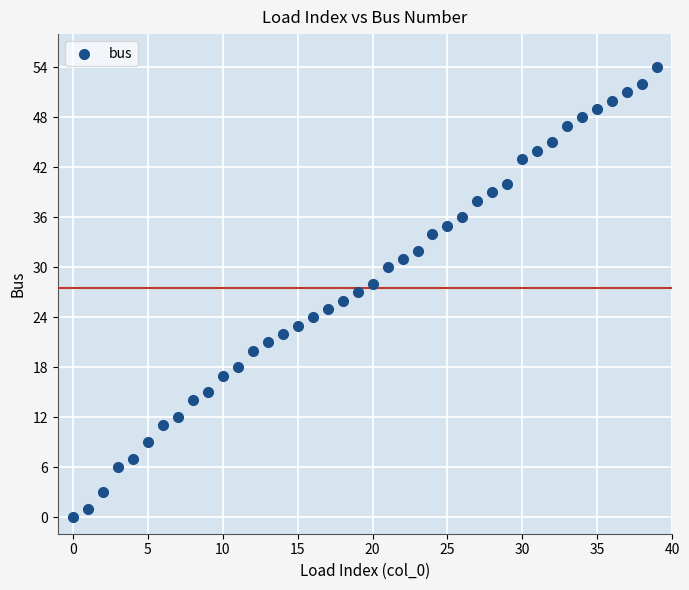

How many data points are displayed?

40